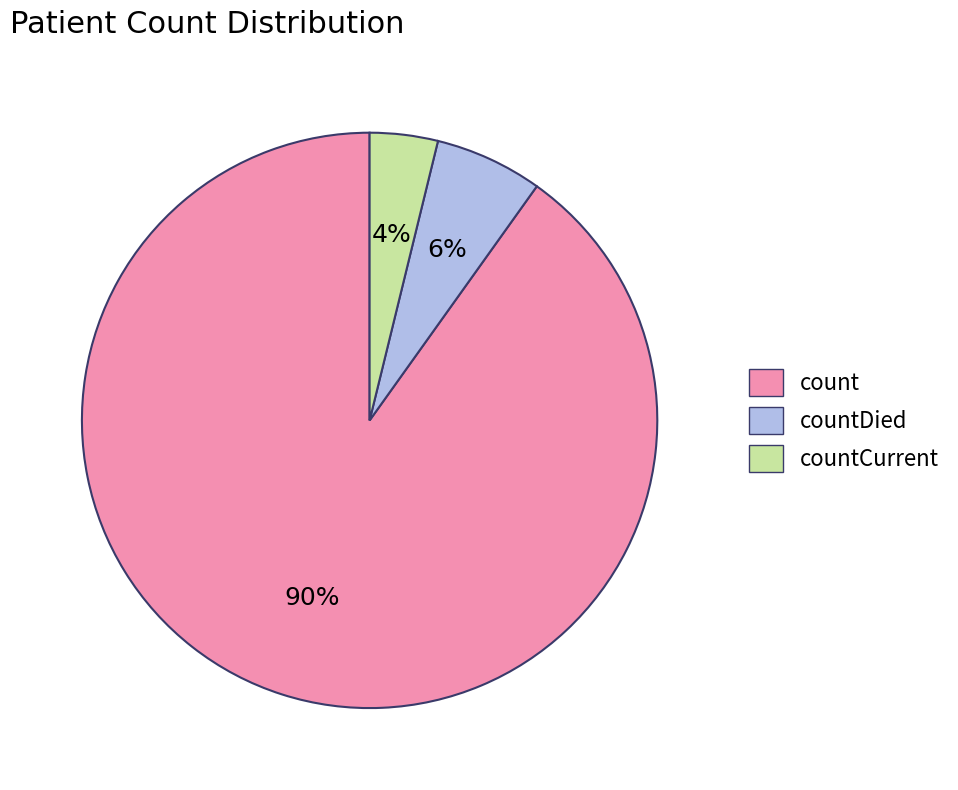

To the nearest percent, what is the average slice percentage?

33%